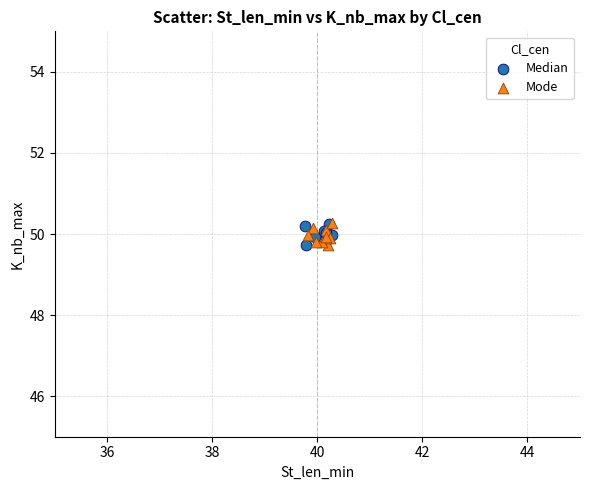

What are all the series names shown in the legend?

Median, Mode